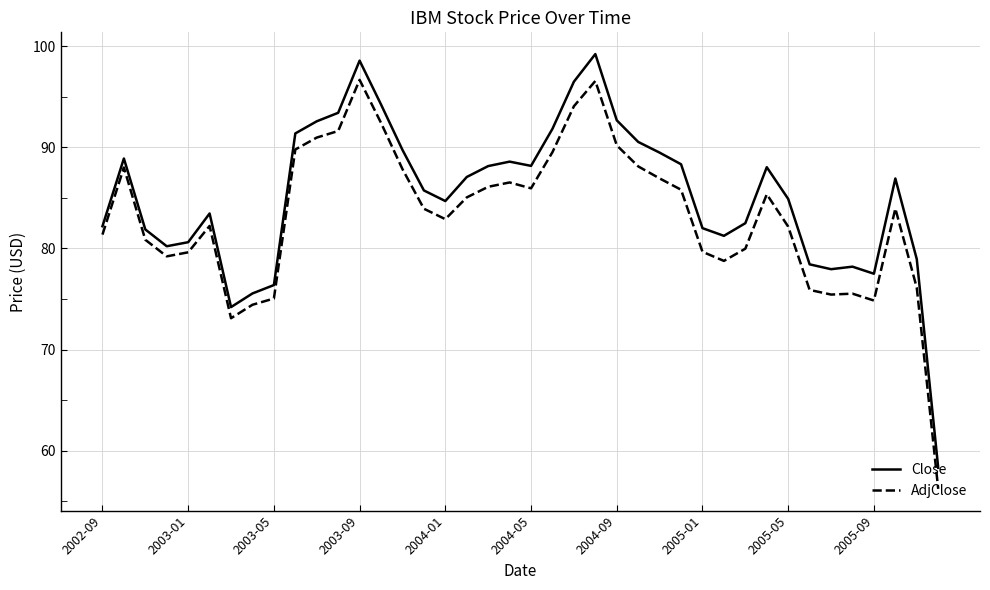

What are all the series names shown in the legend?

Close, AdjClose